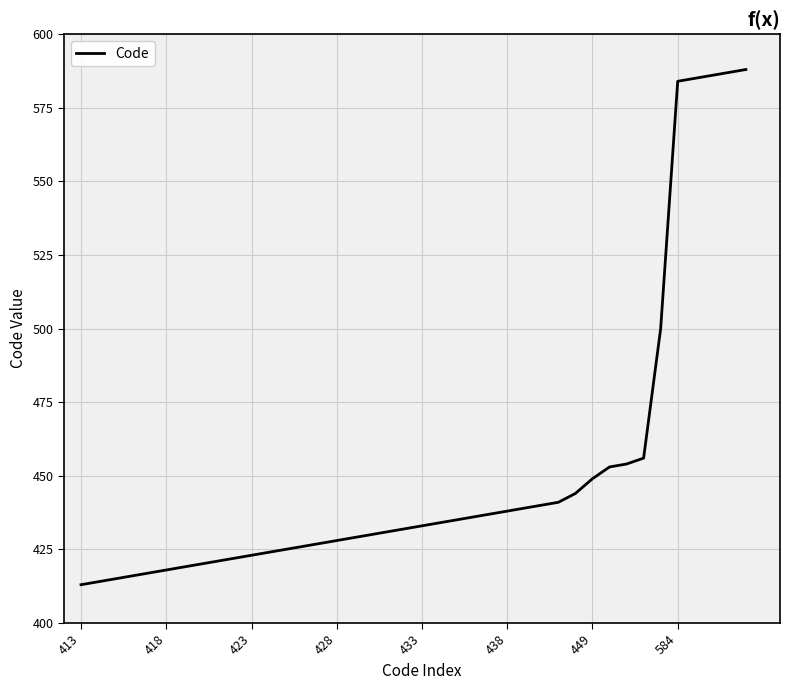

What is the maximum value shown in the chart?

588